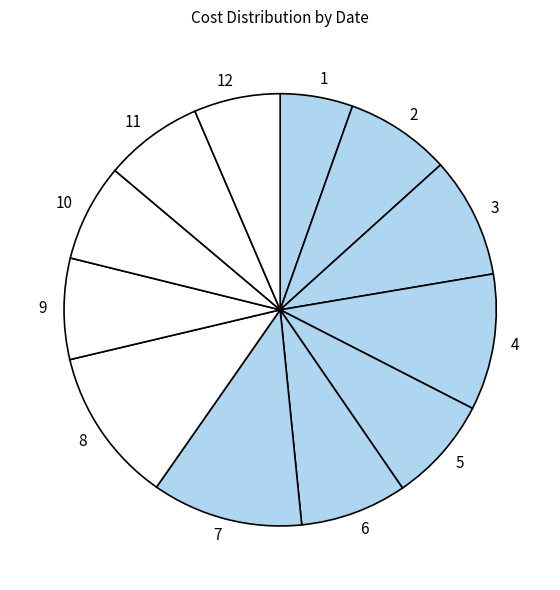

What is the ratio of the value at 5 to the value at 2?

1.0